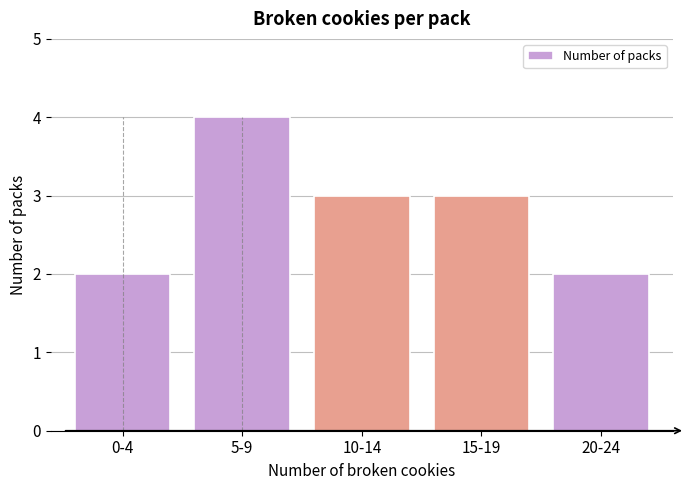

Reading right to left, list all the values displayed in this chart.

2	3	3	4	2